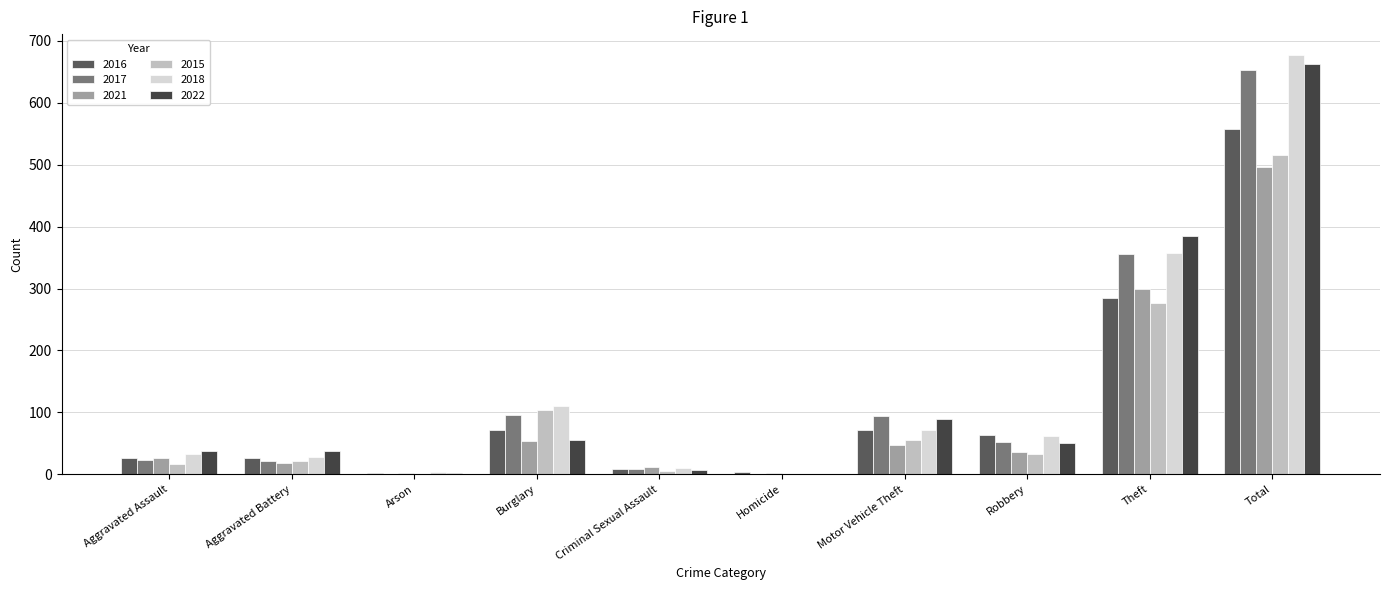

How many groups of bars are there?

10